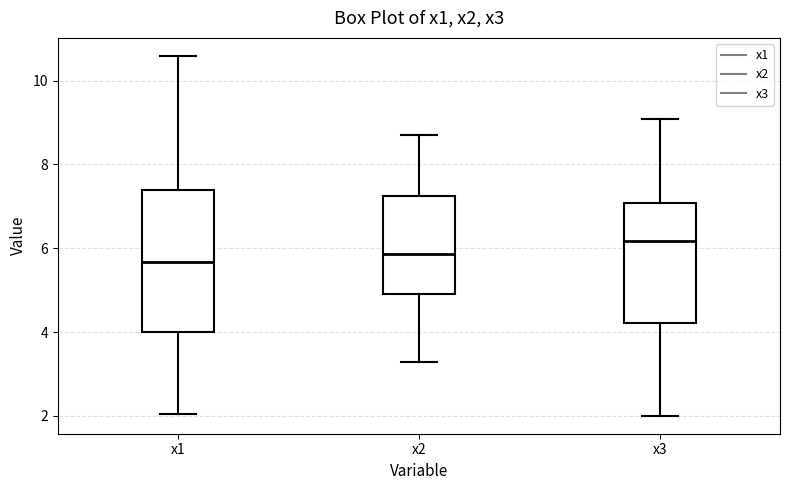

Which box is the tallest, from its lower edge to its upper edge?

x1